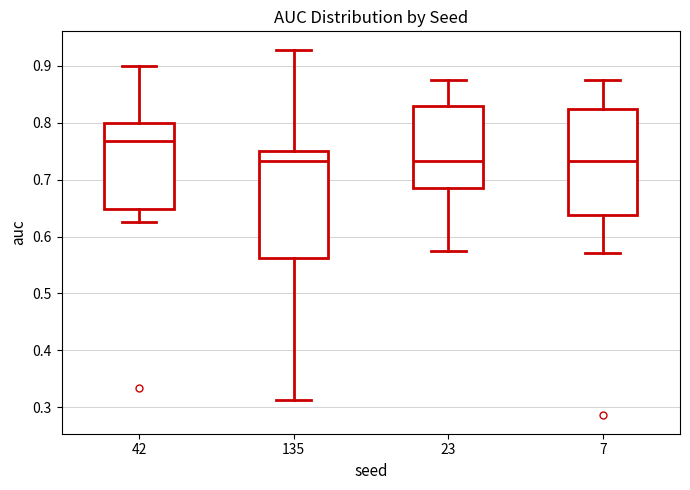

Reading left to right, read every box against the y-axis: the position of its median line, the range the box covers, and the ends of its whiskers. The values are not printed on the chart, so give them approximately, as read against the axis.

42: median 0.77, box 0.65 to 0.80, whiskers 0.63 to 0.90
135: median 0.73, box 0.56 to 0.75, whiskers 0.31 to 0.93
23: median 0.73, box 0.68 to 0.83, whiskers 0.58 to 0.88
7: median 0.73, box 0.64 to 0.82, whiskers 0.57 to 0.88